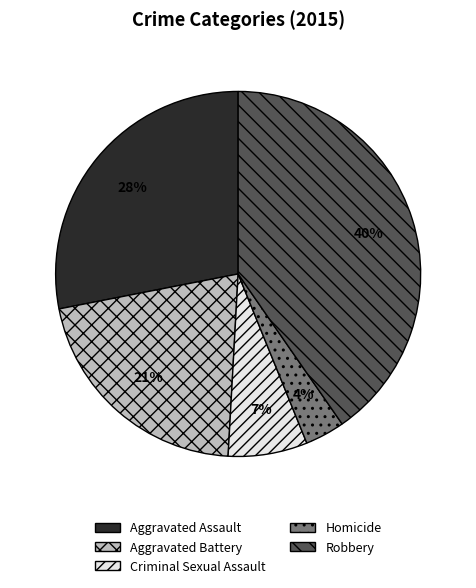

Is the sum of Homicide and Aggravated Assault greater than half?

No